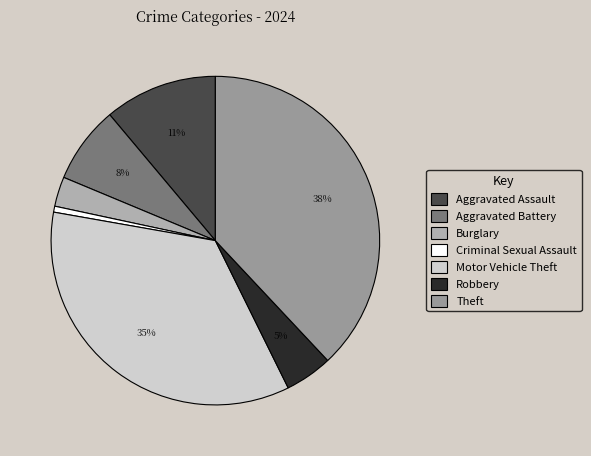

How many segments does this pie chart have?

7